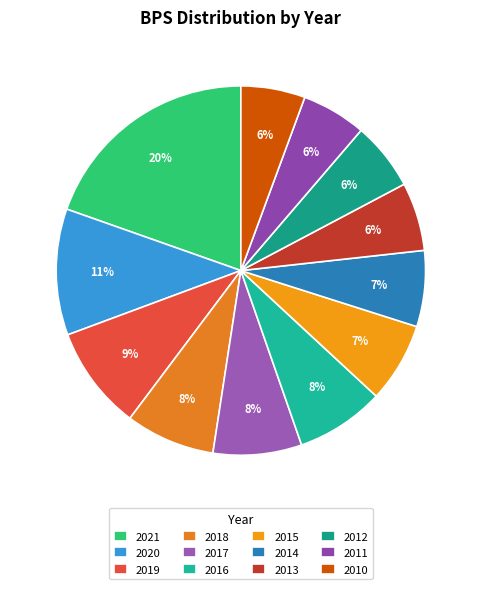

To the nearest percent, what portion does 2020 represent?

11%